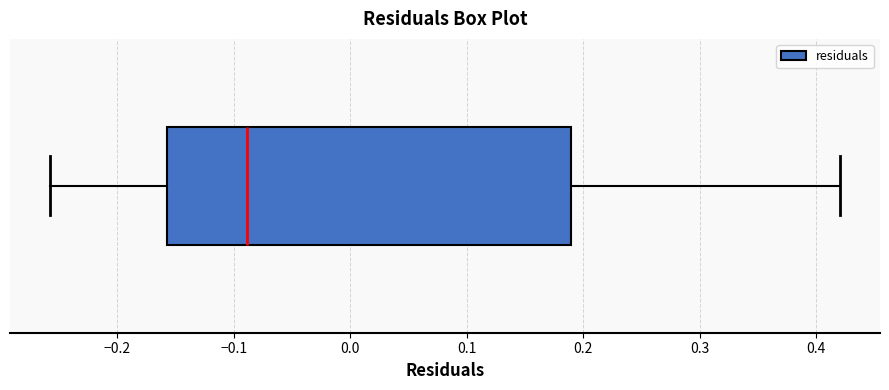

Transcribe this box plot: give where the median line is, the range the box spans, and where the two whiskers end, as read against the x-axis. The values are not printed on the chart, so give them approximately, as read against the axis.

median -0.09, box -0.16 to 0.19, whiskers -0.26 to 0.42